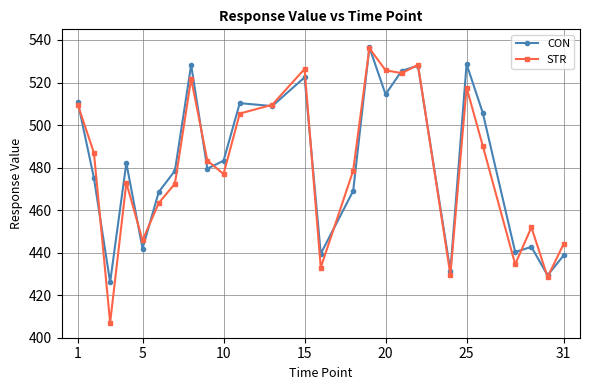

Which series has the largest total across all categories?

CON